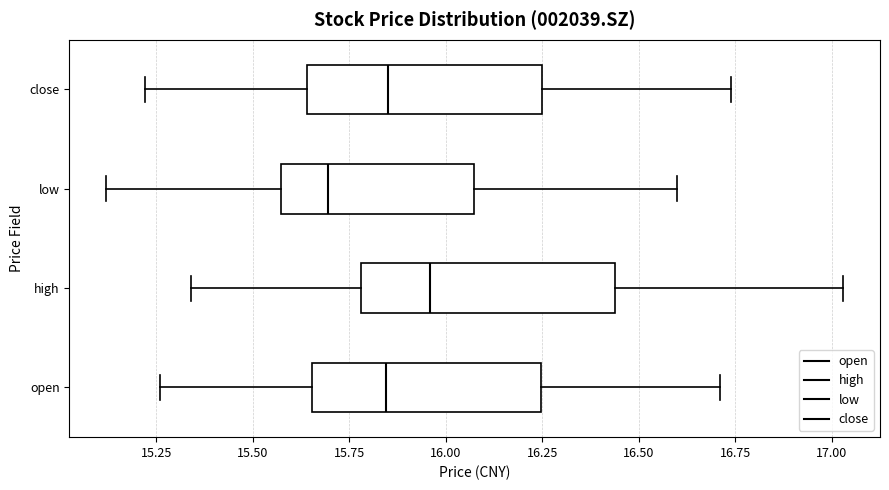

Reading bottom to top, transcribe this box plot: for each box, give where its median line is, the range the box spans, and where its two whiskers end, as read against the x-axis. The values are not printed on the chart, so give them approximately, as read against the axis.

open: median 15.85, box 15.65 to 16.25, whiskers 15.25 to 16.70
high: median 15.95, box 15.80 to 16.45, whiskers 15.35 to 17.05
low: median 15.70, box 15.55 to 16.05, whiskers 15.10 to 16.60
close: median 15.85, box 15.65 to 16.25, whiskers 15.20 to 16.75